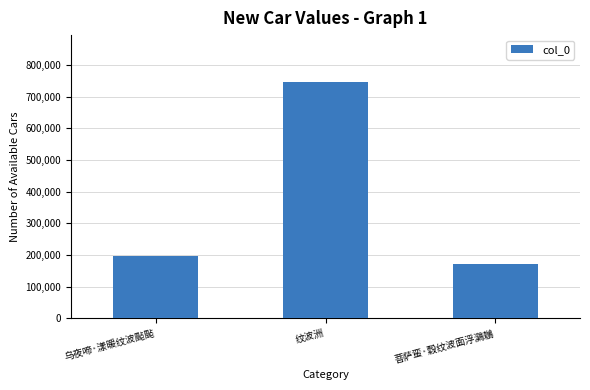

What is the label of the 2nd bar from the right?

纹波洲